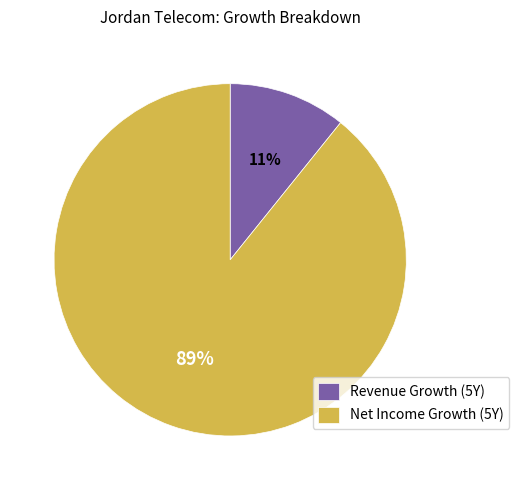

Is the sum of Net Income Growth (5Y) and Revenue Growth (5Y) greater than half?

Yes